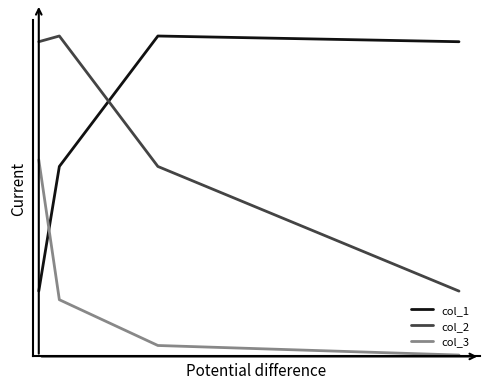

True or false: col_1 has more than 0 interior local peaks.

True